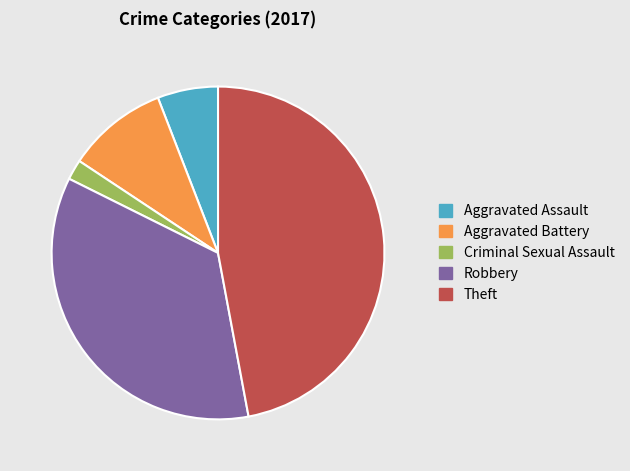

What is the ratio of the value at Aggravated Battery to the value at Criminal Sexual Assault?

5.0